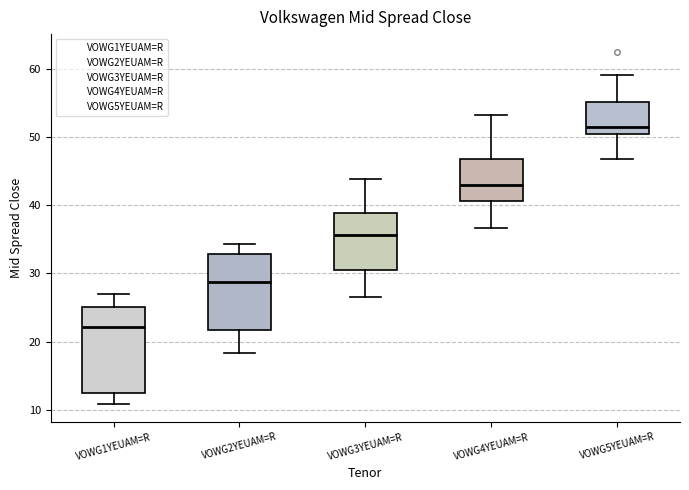

Where does the lower whisker of the box for VOWG1YEUAM=R end on the y-axis? The values are not printed on the chart, so give them approximately, as read against the axis.

11